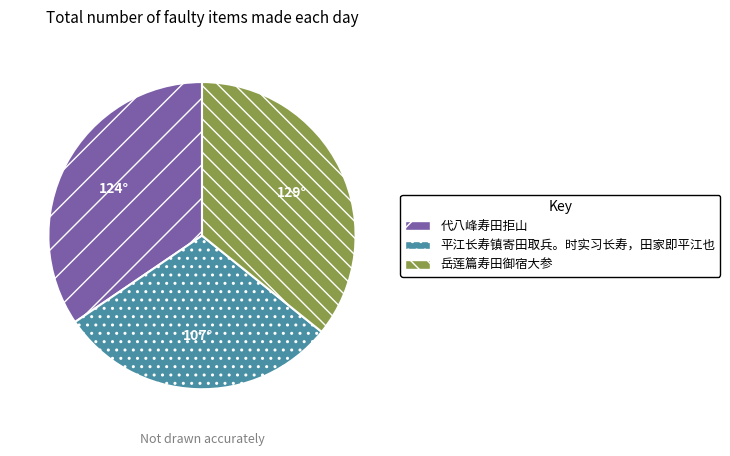

Is there a majority slice in this chart?

No